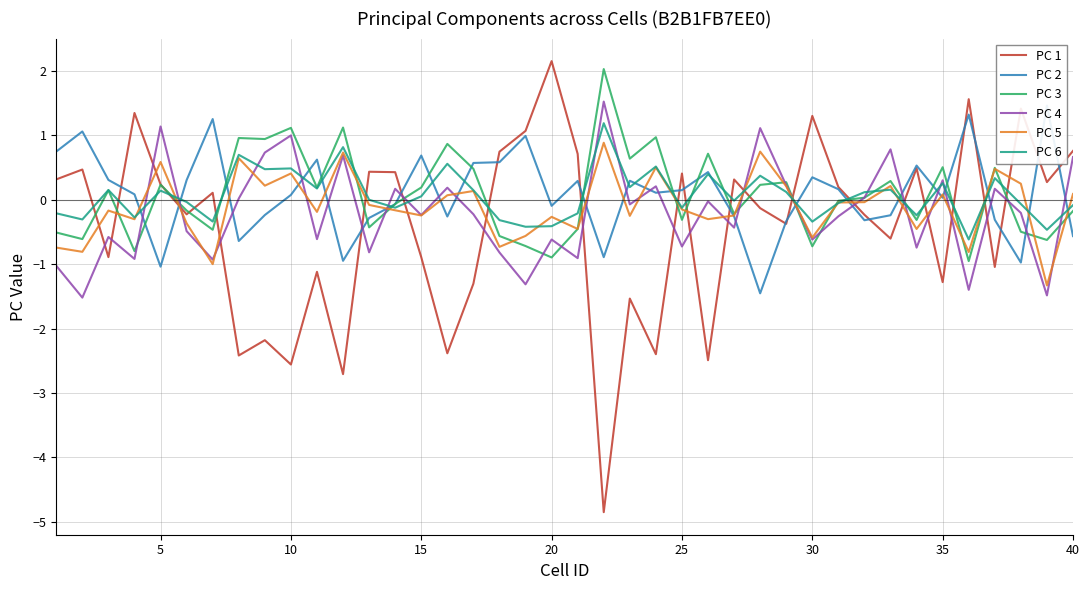

What is the highest value of the PC 4 series?

1.5